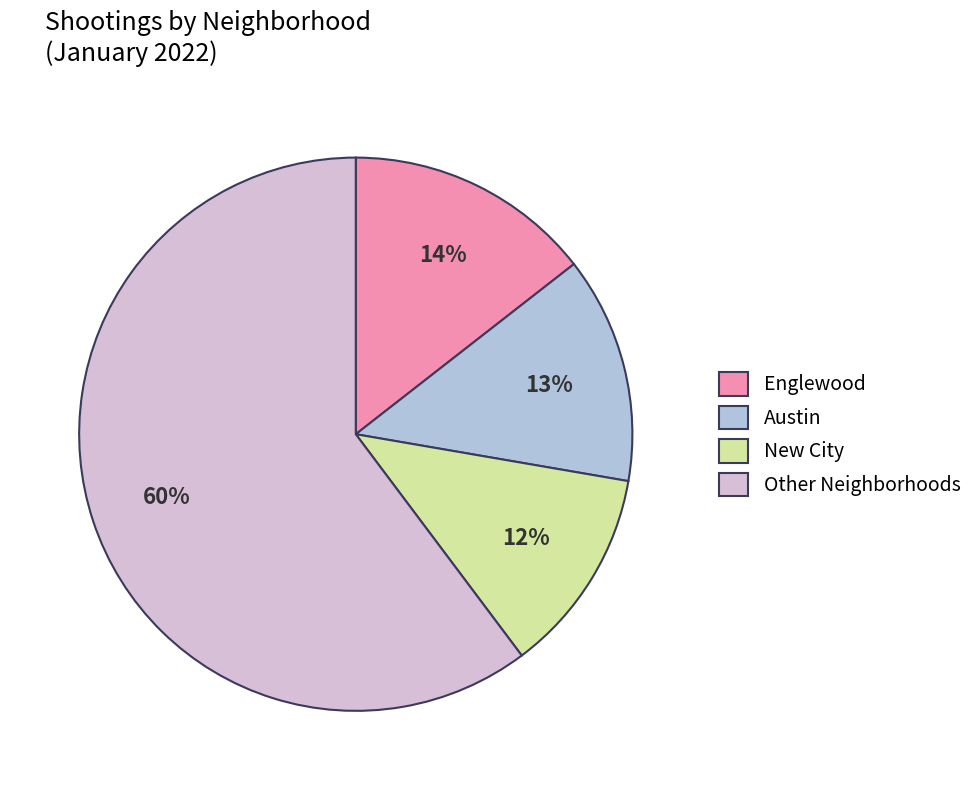

How many segments does this pie chart have?

4